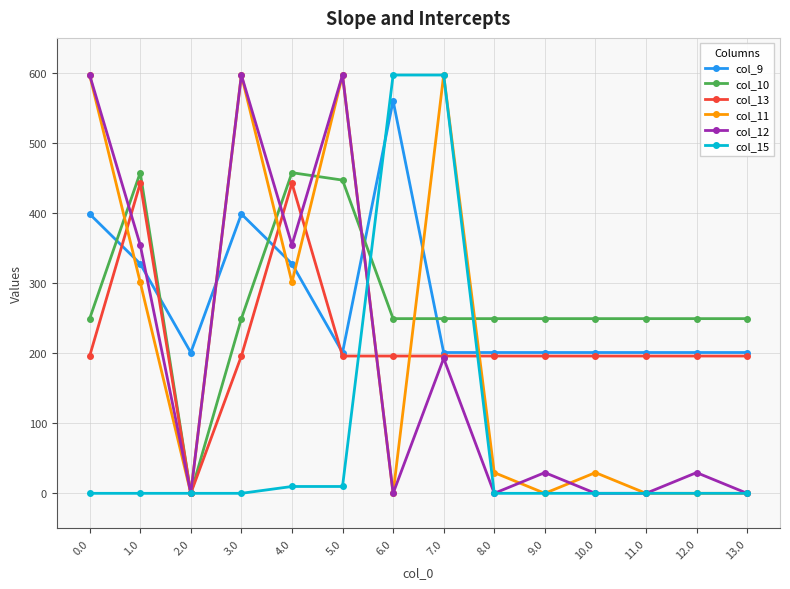

True or false: col_9 has more than 1 points higher than both neighbors.

True